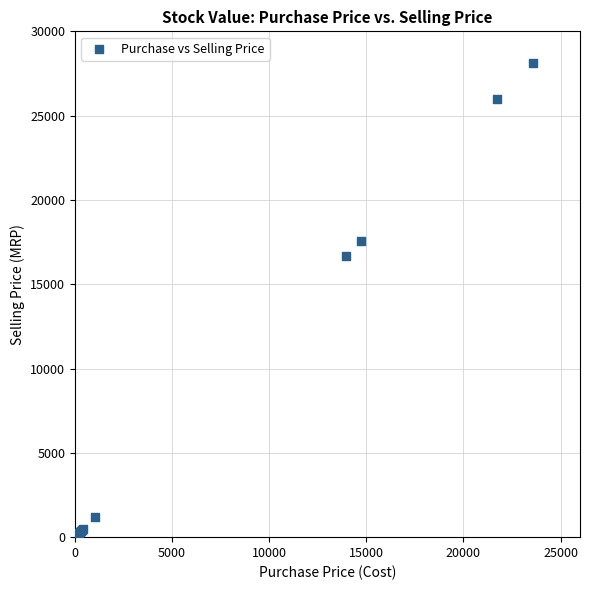

What Y value in the scatter plot is closest to 14085?

16652.0